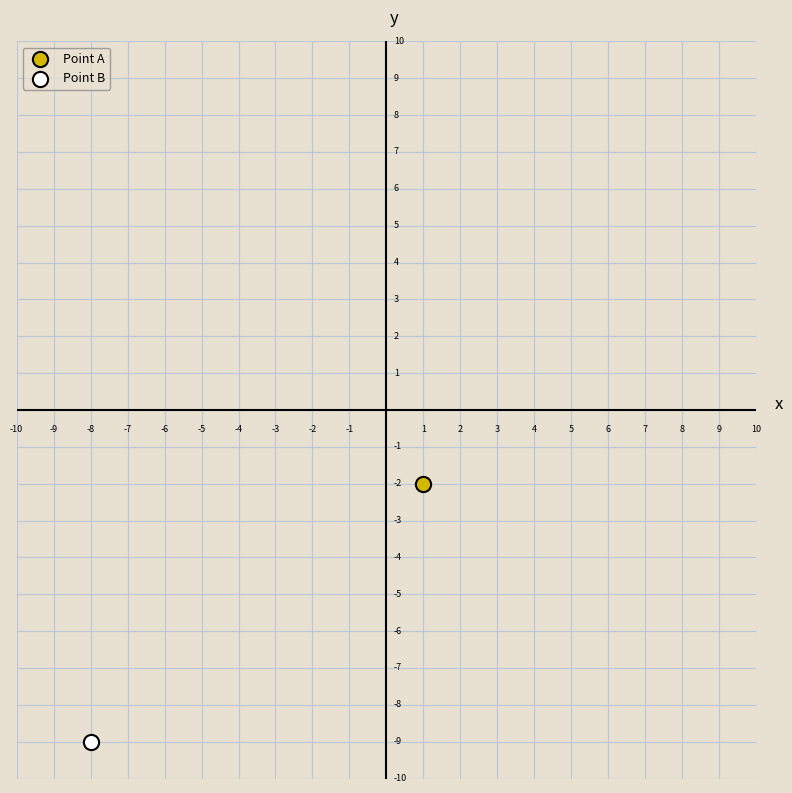

Which series reaches the maximum Y coordinate?

Point A